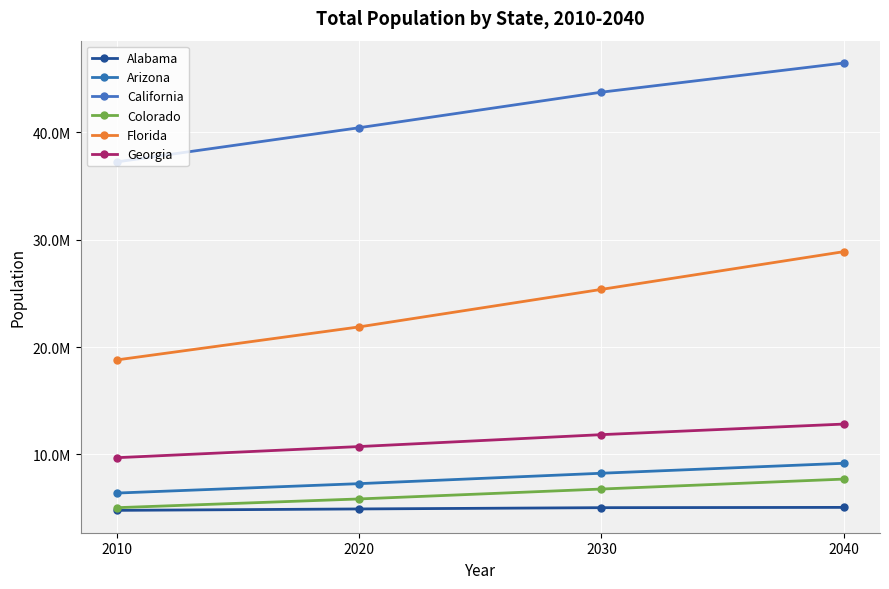

Which series has the largest total across all categories?

California